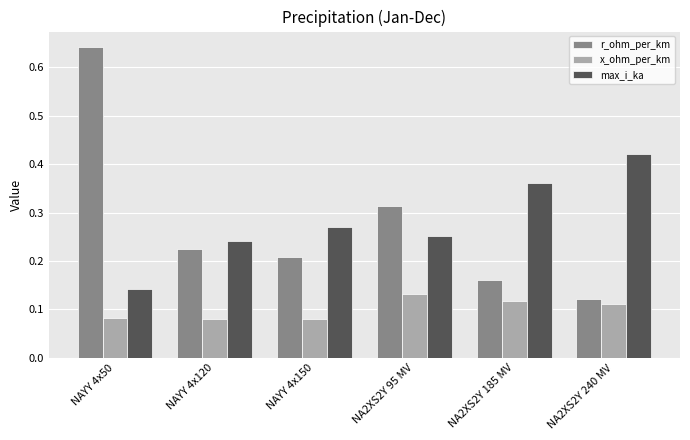

What is the label of the 5th bar from the right?

NAYY 4x120